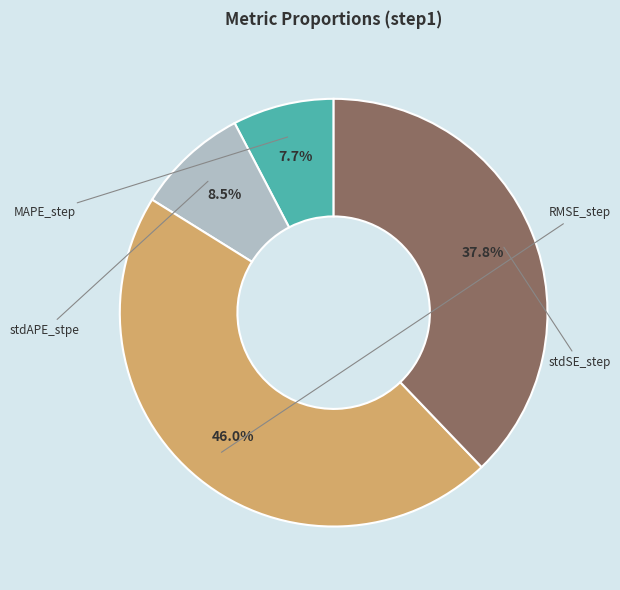

What is the smallest slice in the pie chart?

MAPE_step